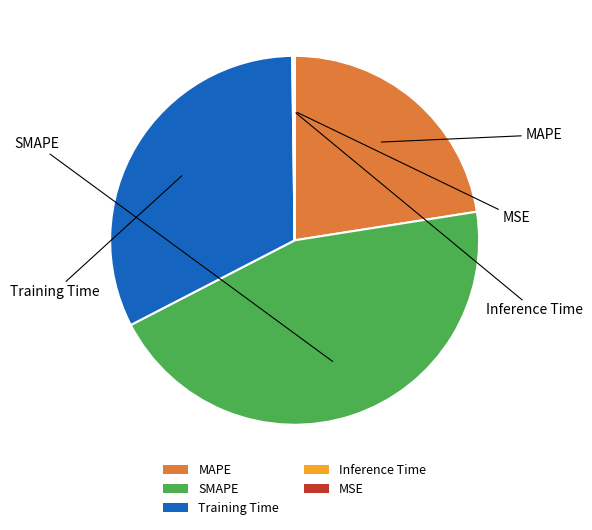

Does SMAPE represent more than half of the total?

No